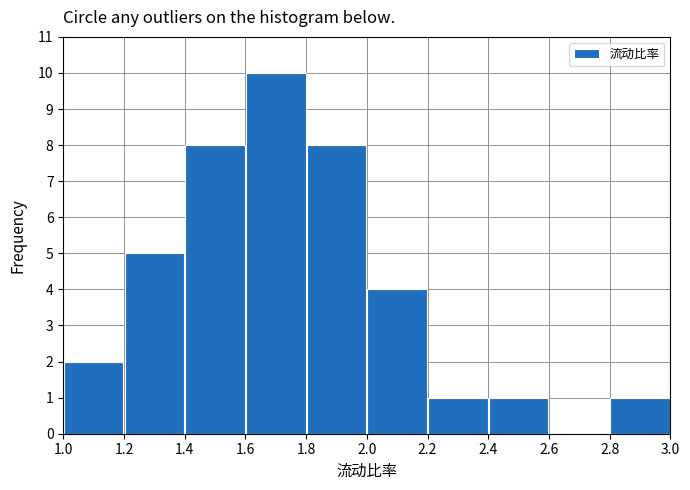

Reading left to right, transcribe this chart: for each bar, give the range it covers on the x-axis and its height. The values are not printed on the chart, so give them approximately, as read against the axis.

1.0 to 1.2: 2
1.2 to 1.4: 5
1.4 to 1.6: 8
1.6 to 1.8: 10
1.8 to 2.0: 8
2.0 to 2.2: 4
2.2 to 2.4: 1
2.4 to 2.6: 1
2.6 to 2.8: 0
2.8 to 3.0: 1